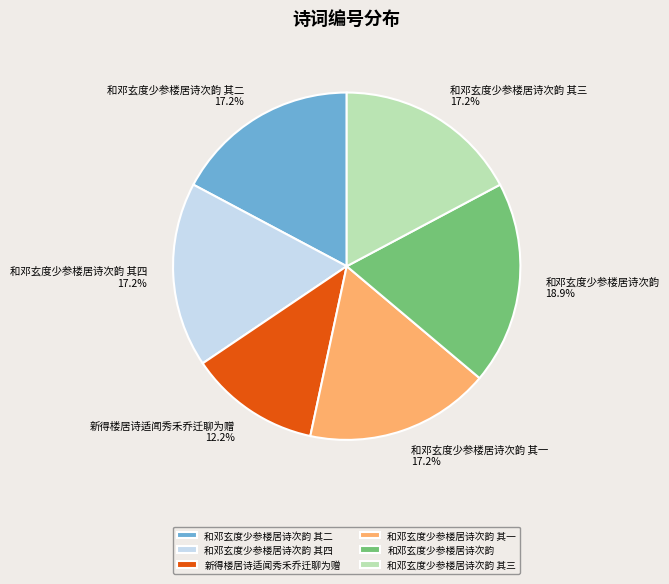

Which category has the biggest portion of the pie?

和邓玄度少参楼居诗次韵